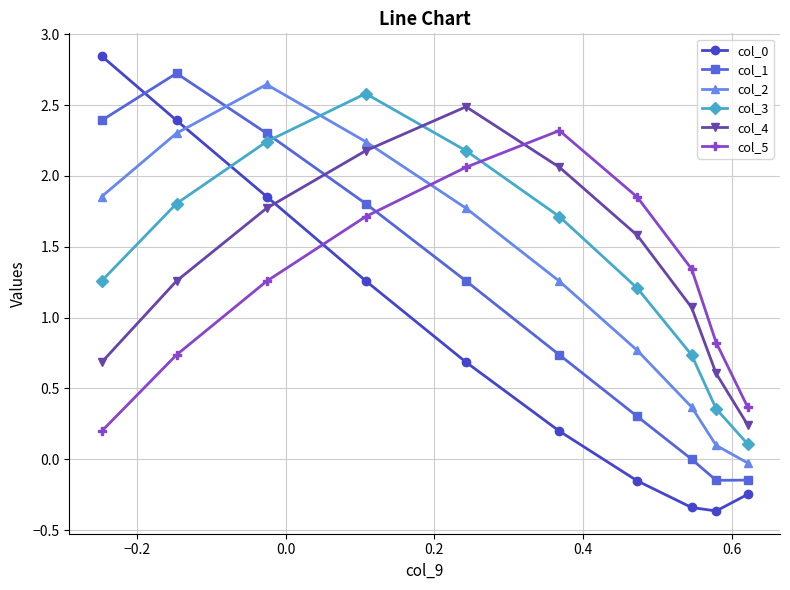

What is the value of the col_3 point at the 6th from the left?

1.7